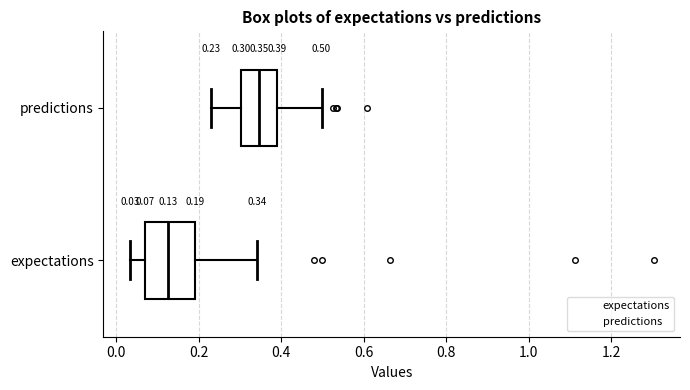

Comparing the boxes themselves (not the whiskers), which one is the widest?

expectations